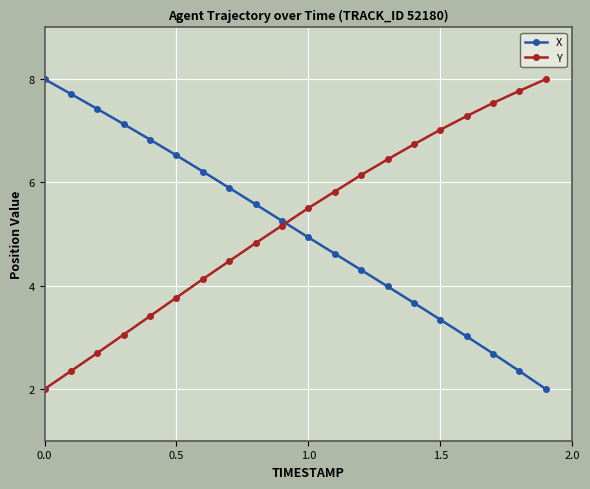

What is the difference between the second highest and minimum values in the X series?

5.7